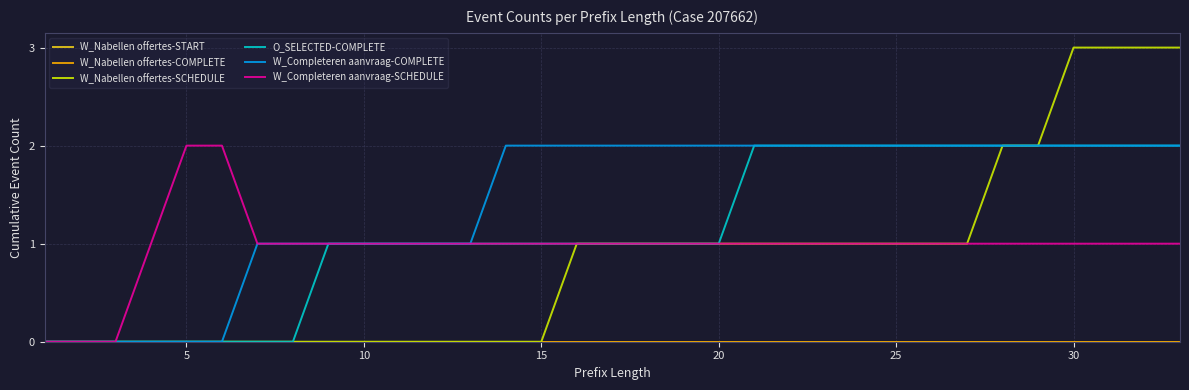

True or false: W_Nabellen offertes-START and W_Nabellen offertes-SCHEDULE cross at least once.

False